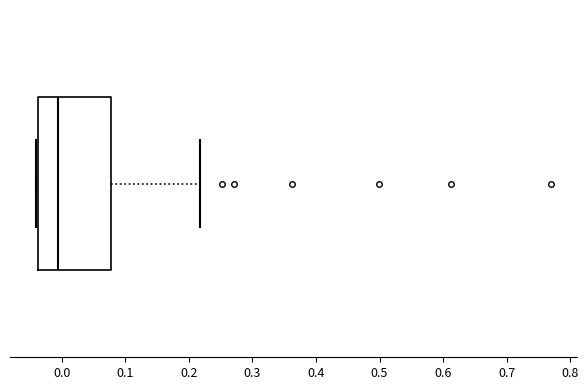

Read this box plot against the x-axis: the position of the median line, the range covered by the box, and the ends of both whiskers. The values are not printed on the chart, so give them approximately, as read against the axis.

median -0.01, box -0.04 to 0.08, whiskers -0.04 (just left of the box's left edge) to 0.22